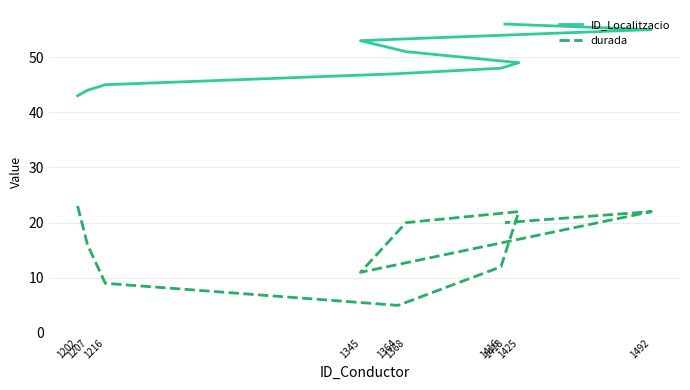

True or false: durada and ID_Localitzacio cross at least once.

False